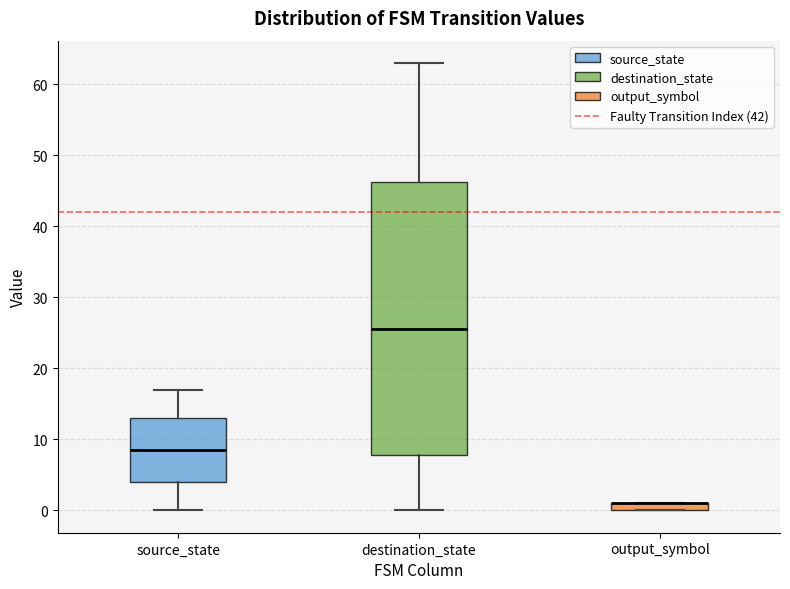

Where does the median line of the box for destination_state sit on the y-axis? The values are not printed on the chart, so give them approximately, as read against the axis.

26